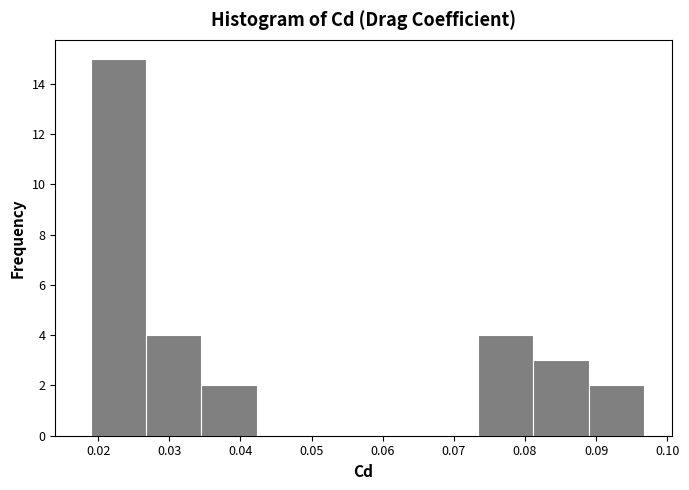

What is the height of the bar covering 0.027 to 0.035 on the x-axis? Neither the bar edges nor the heights are printed on the chart, so give them approximately, as read against the axes.

4